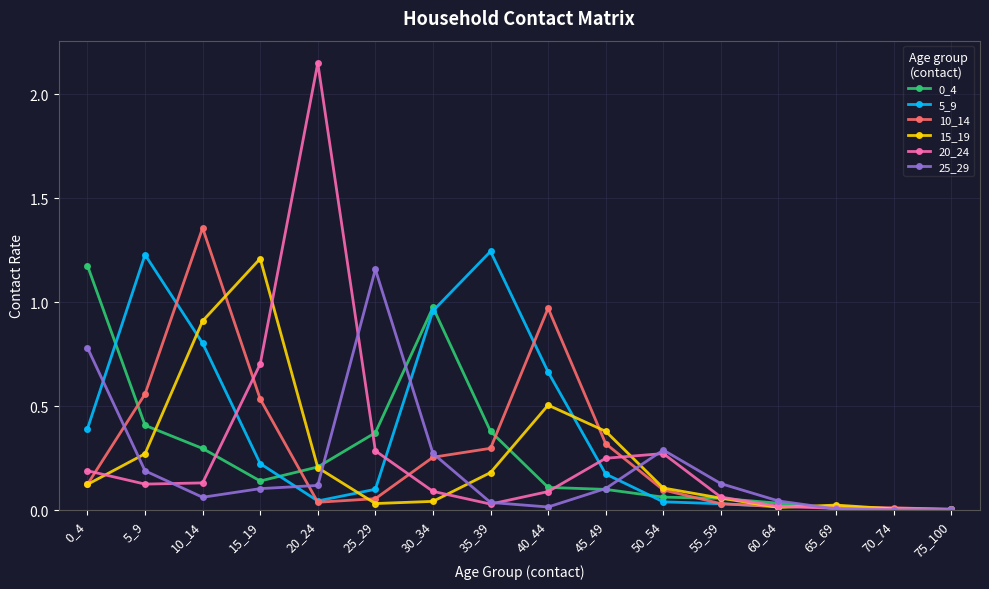

Is it true that 15_19 equals 0.3 at 5_9?

True